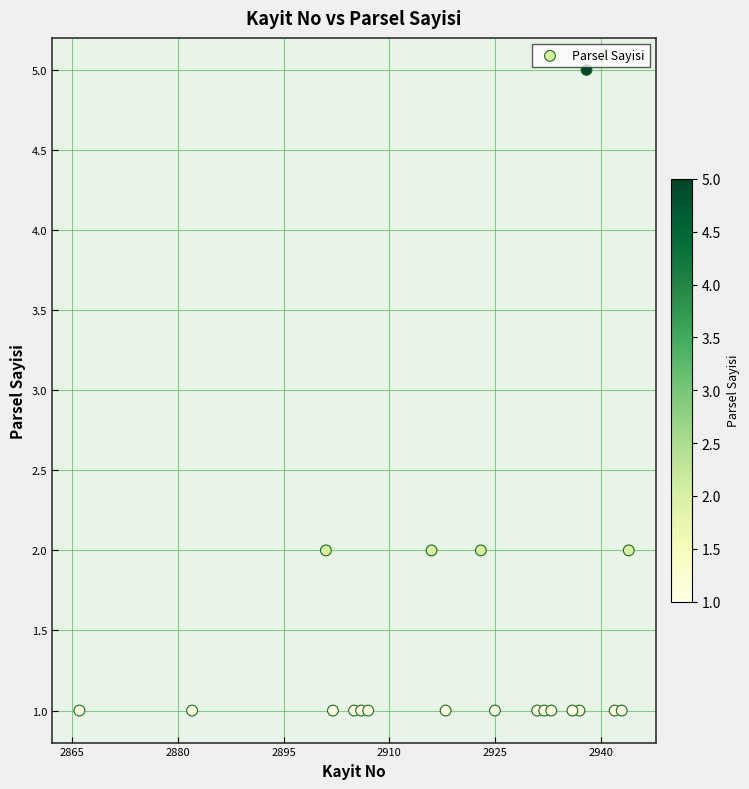

What is the range of Y values (max minus min)?

4